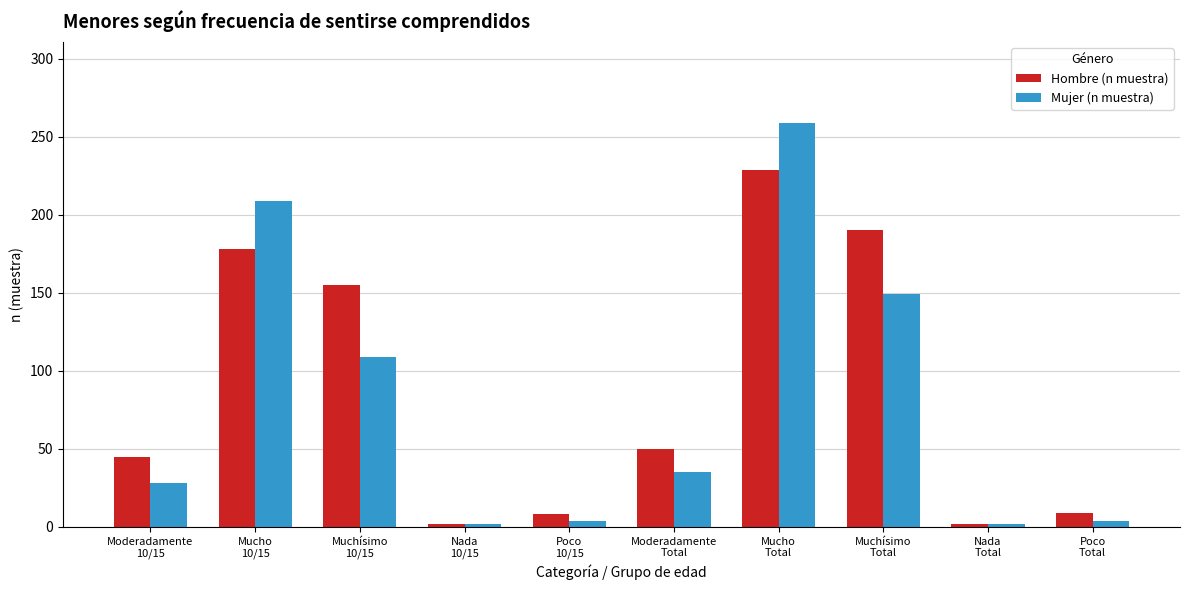

List the series in order of their peak value, highest first.

Mujer (n muestra), Hombre (n muestra)